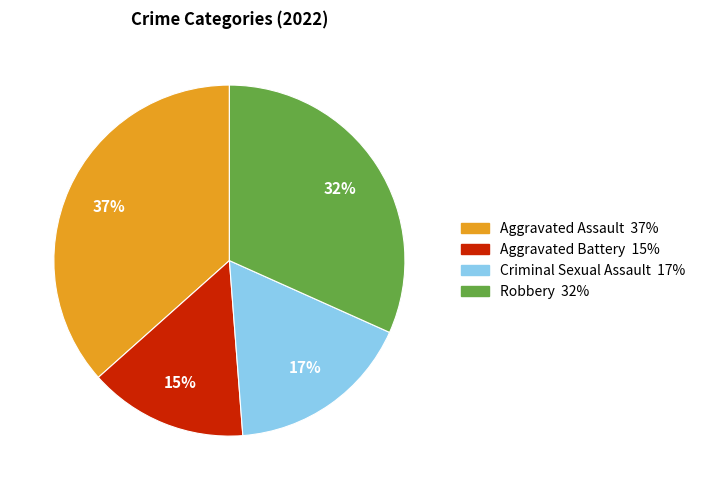

Is it true that Aggravated Assault is 31% of the pie?

False